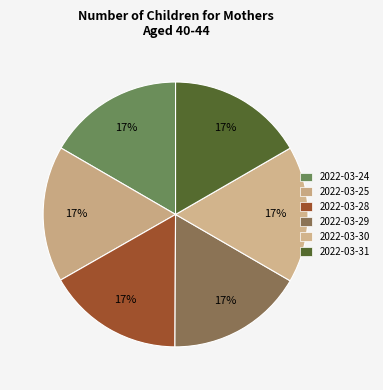

How many segments does this pie chart have?

6